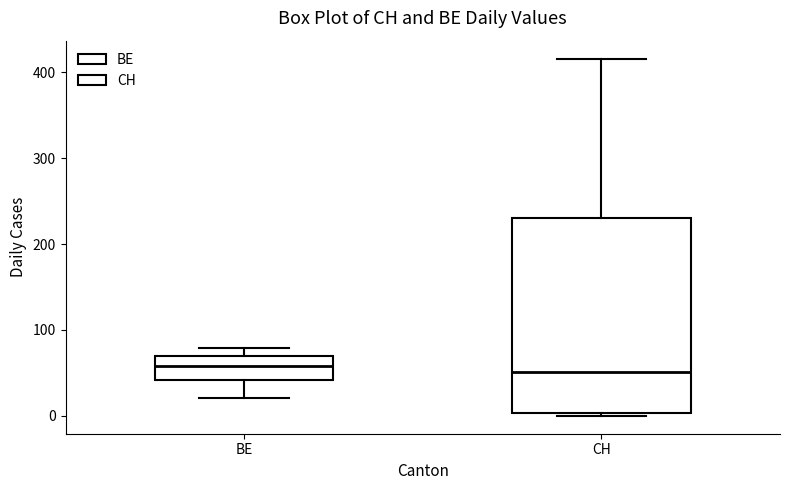

Where does the upper whisker of the box for CH end on the y-axis? The values are not printed on the chart, so give them approximately, as read against the axis.

420